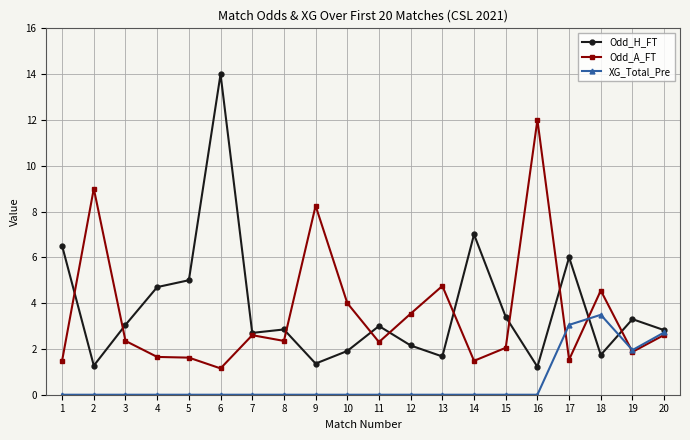

The value of Odd_H_FT at 10 is 2.6. True or false?

False